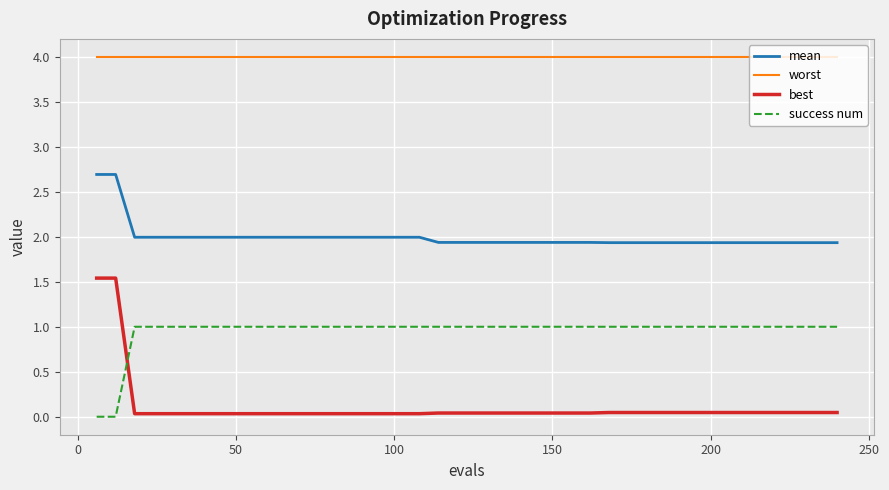

Which series has the largest total across all categories?

worst